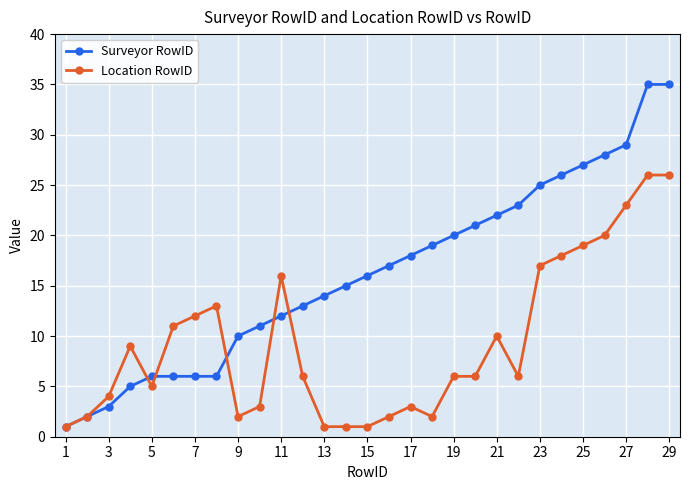

Does the chart display data point markers on the line(s)?

Yes